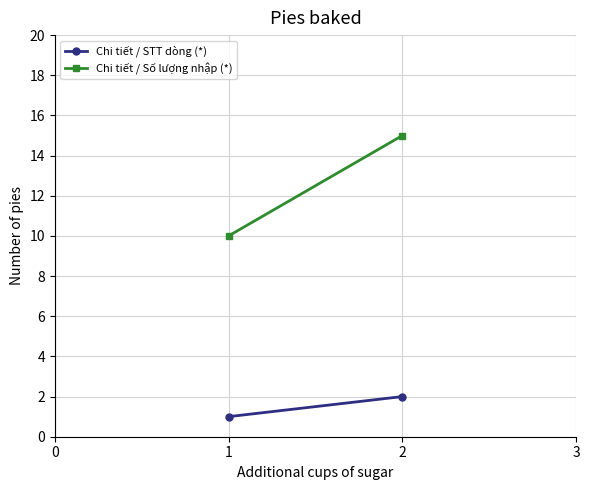

Rank the series at 2 from highest to lowest value.

Chi tiết / Số lượng nhập (*), Chi tiết / STT dòng (*)